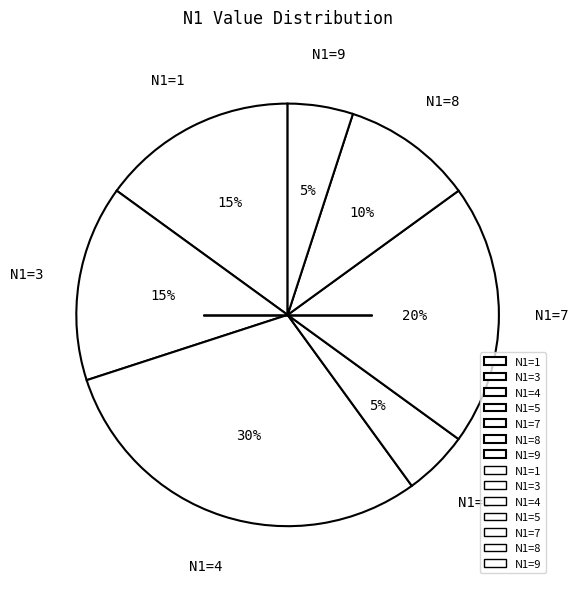

Does any single category account for the majority?

No